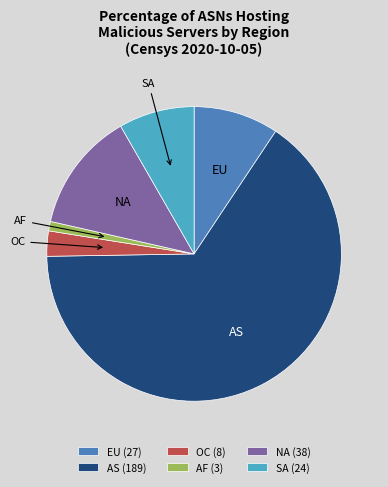

Is the sum of AF and NA greater than half?

No